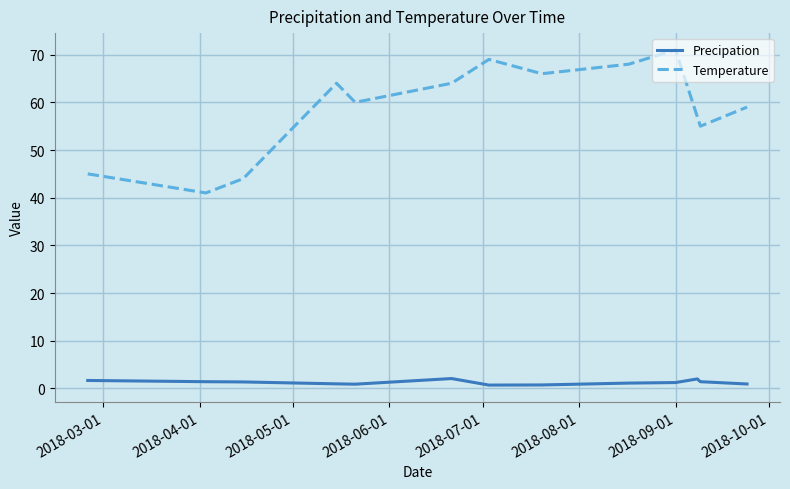

Which series has the largest total across all categories?

Temperature